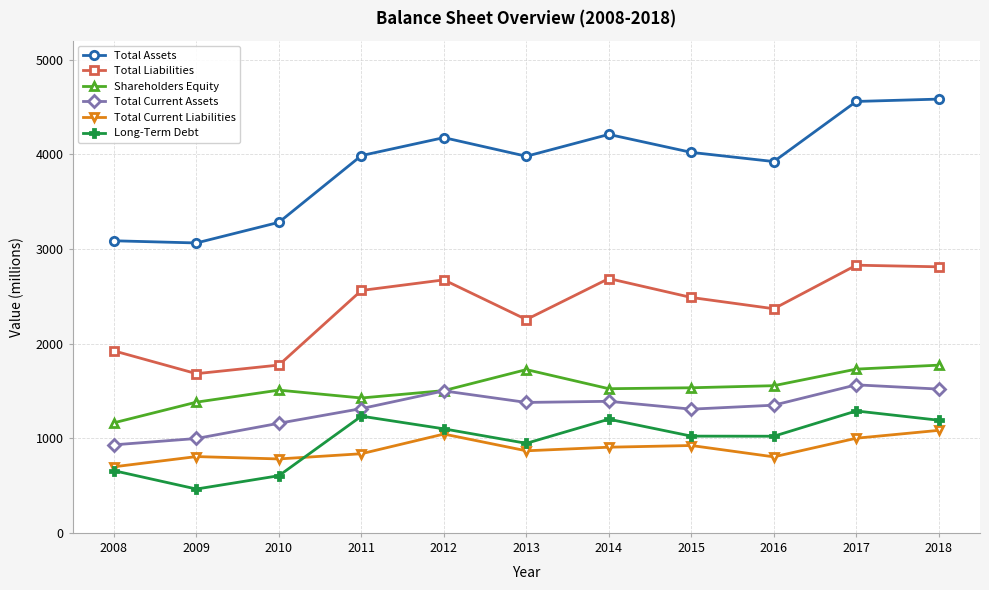

Count the number of data series in this chart.

6